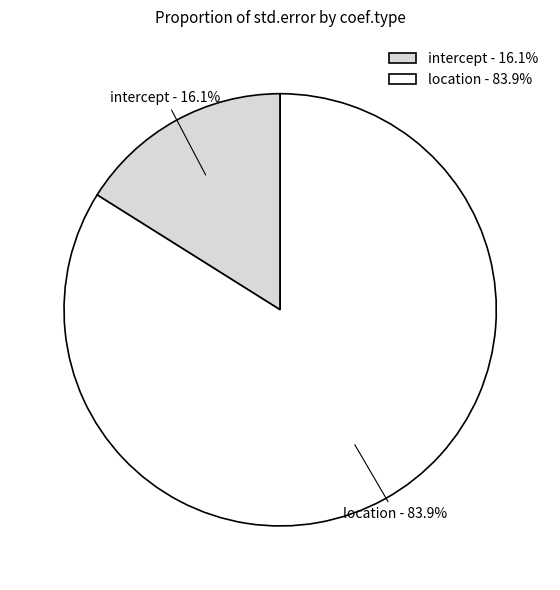

Do location - 83.9% and intercept - 16.1% together represent more than half of the pie?

Yes